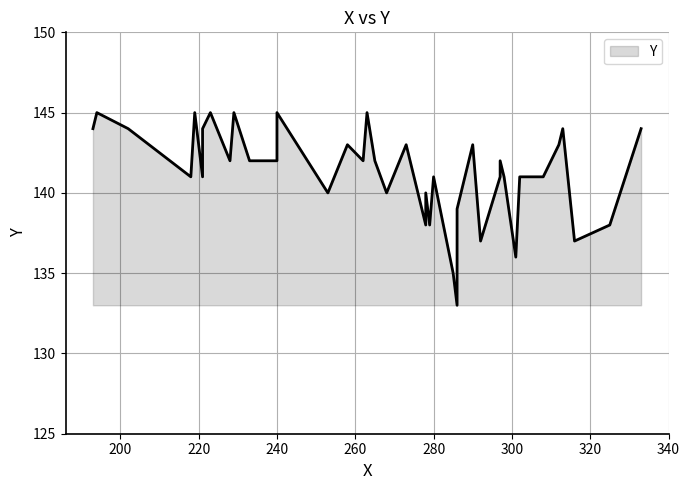

List the labels in order of value, smallest first.

286, 285, 301, 292, 316, 278, 279, 325, 286, 253, 268, 278, 218, 221, 280, 297, 298, 302, 308, 228, 233, 240, 262, 265, 297, 258, 273, 290, 312, 193, 202, 221, 313, 333, 194, 219, 223, 229, 240, 263